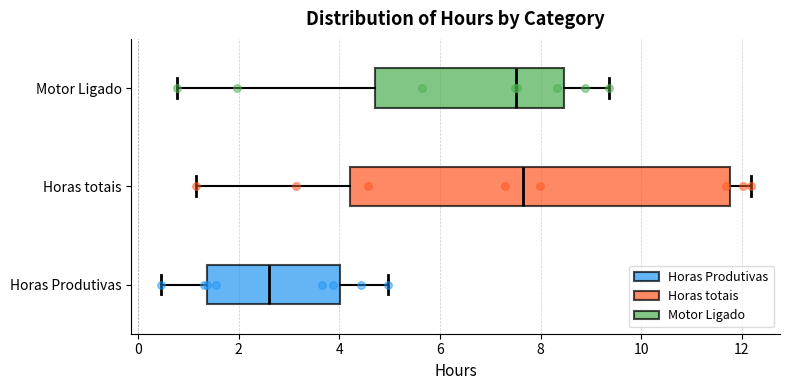

Reading bottom to top, read every box against the x-axis: the position of its median line, the range the box covers, and the ends of its whiskers. The values are not printed on the chart, so give them approximately, as read against the axis.

Horas Produtivas: median 2.6, box 1.4 to 4.0, whiskers 0.4 to 5.0
Horas totais: median 7.6, box 4.2 to 11.8, whiskers 1.2 to 12.2
Motor Ligado: median 7.6, box 4.8 to 8.4, whiskers 0.8 to 9.4